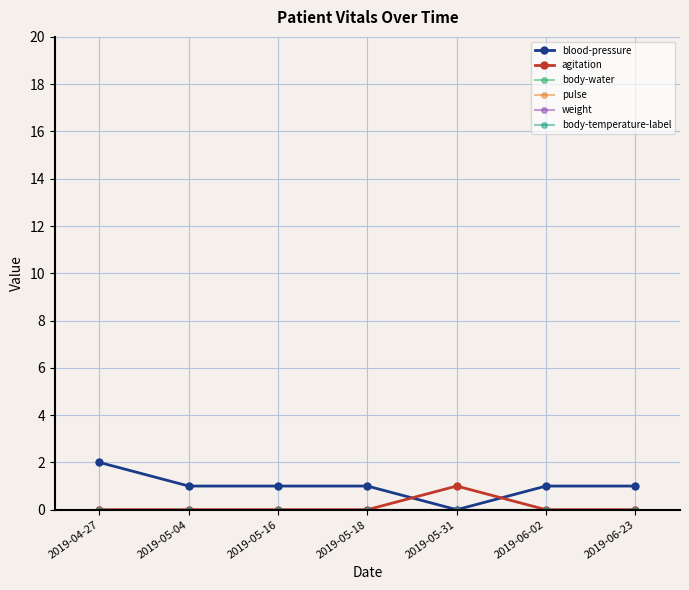

Between 2019-05-16 and 2019-05-18, which series saw the biggest shift?

blood-pressure